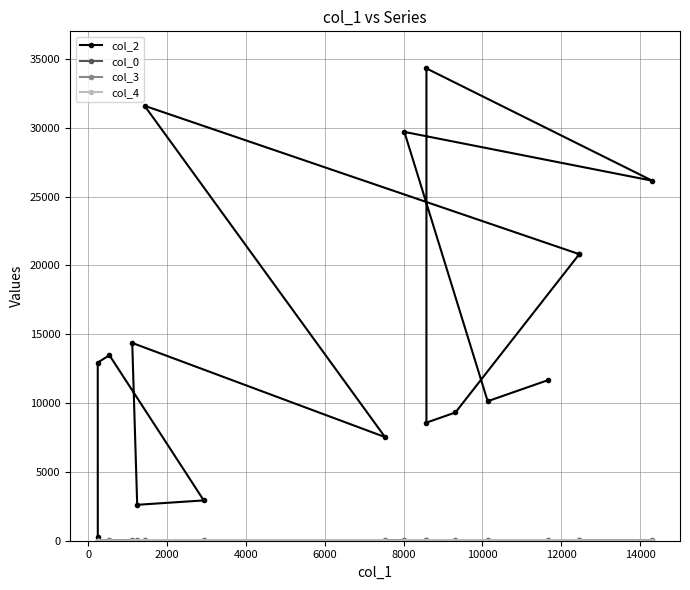

True or false: col_4 and col_2 cross at least once.

False